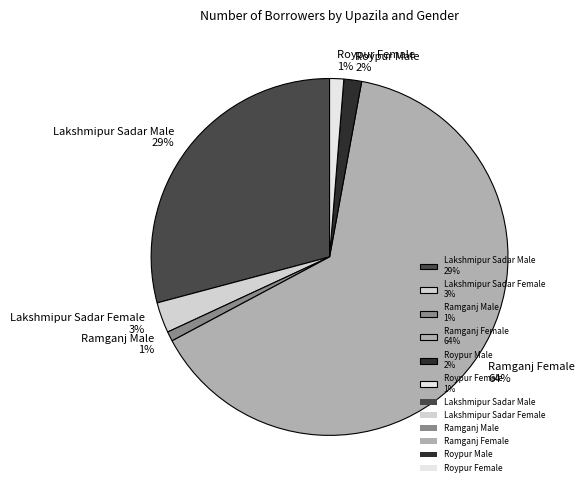

Approximately how many times larger is the value at Ramganj Female 64% compared to Lakshmipur Sadar Male 29%?

2.2